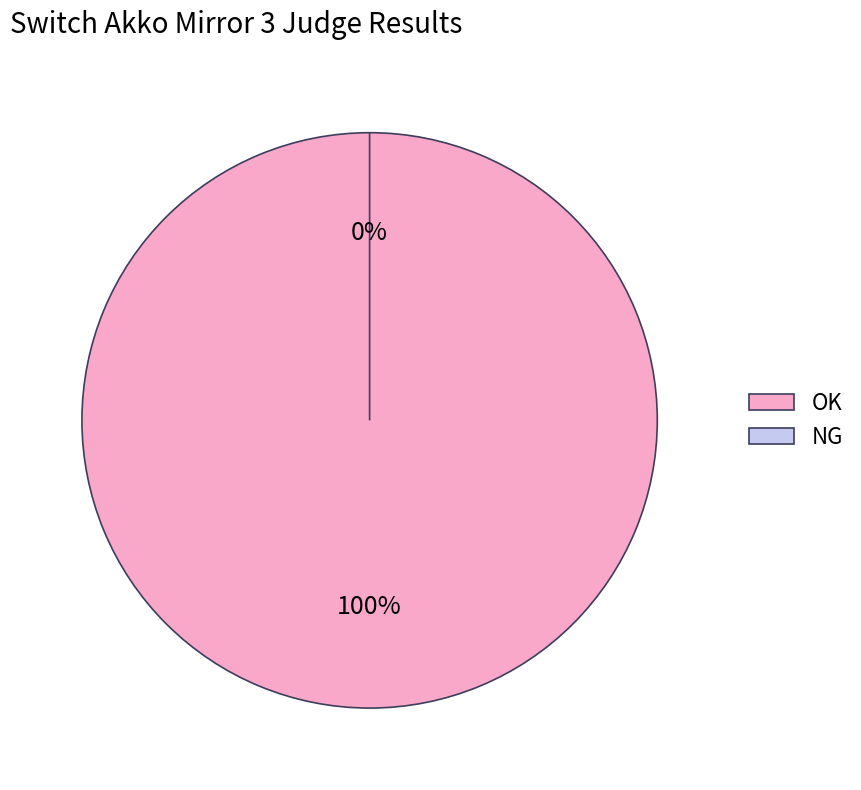

What percentage do OK and NG together represent?

100.0%